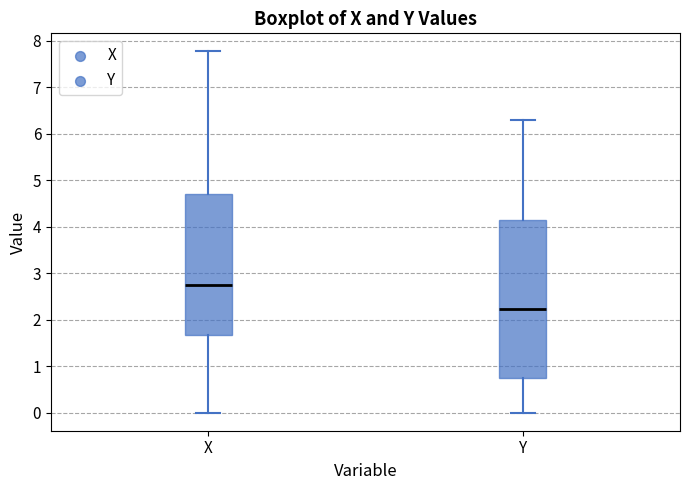

Which box is the tallest, from its lower edge to its upper edge?

Y